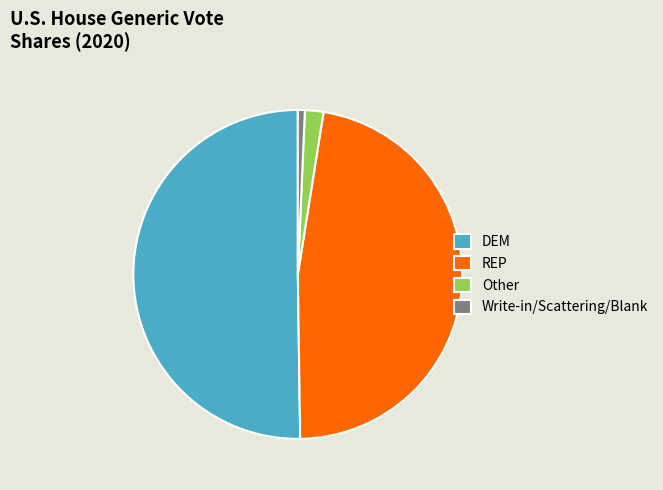

How many slices are in this pie chart?

4